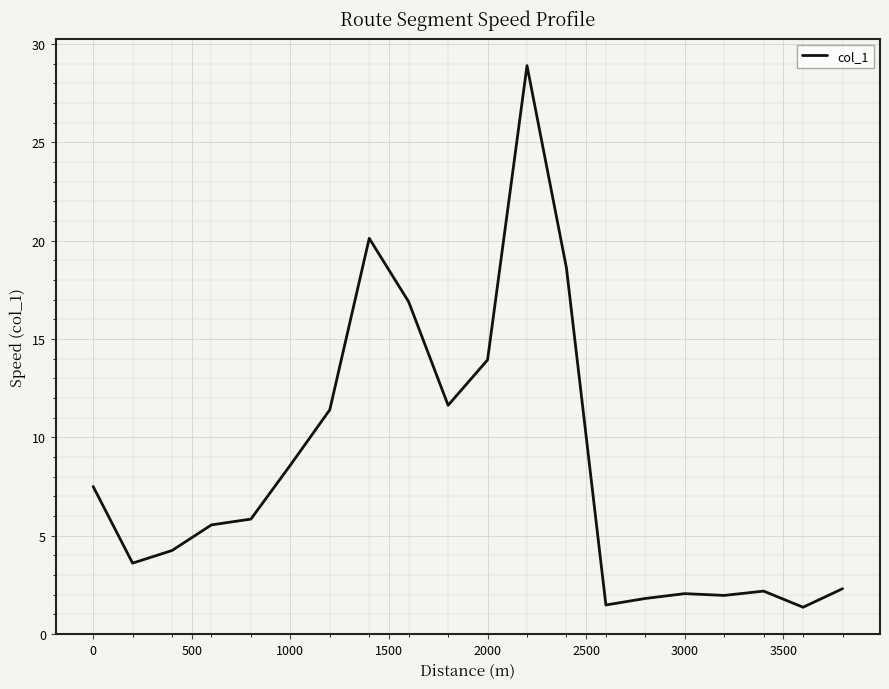

What is the difference between the maximum and minimum values?

27.5